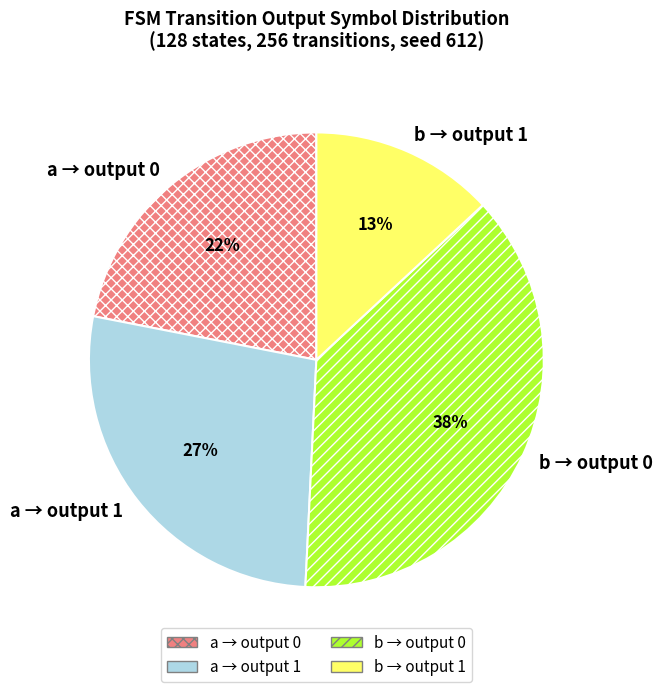

Approximately how many times larger is the value at a → output 1 compared to b → output 0?

0.7